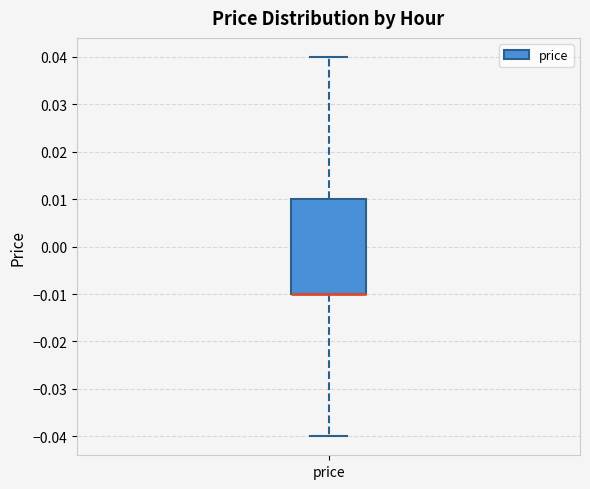

Where is the lower edge of the box for price on the y-axis? The values are not printed on the chart, so give them approximately, as read against the axis.

-0.01